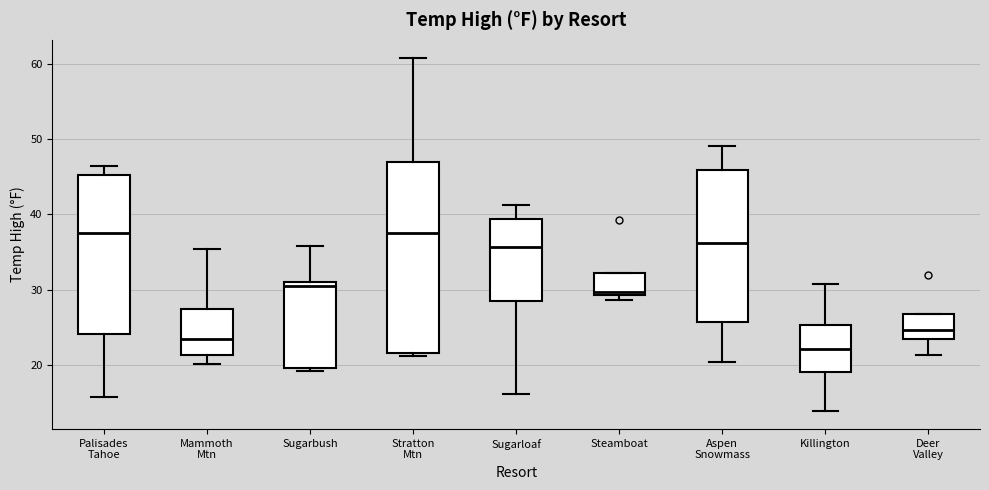

Where does the upper whisker of the box for Sugarloaf end on the y-axis? The values are not printed on the chart, so give them approximately, as read against the axis.

41